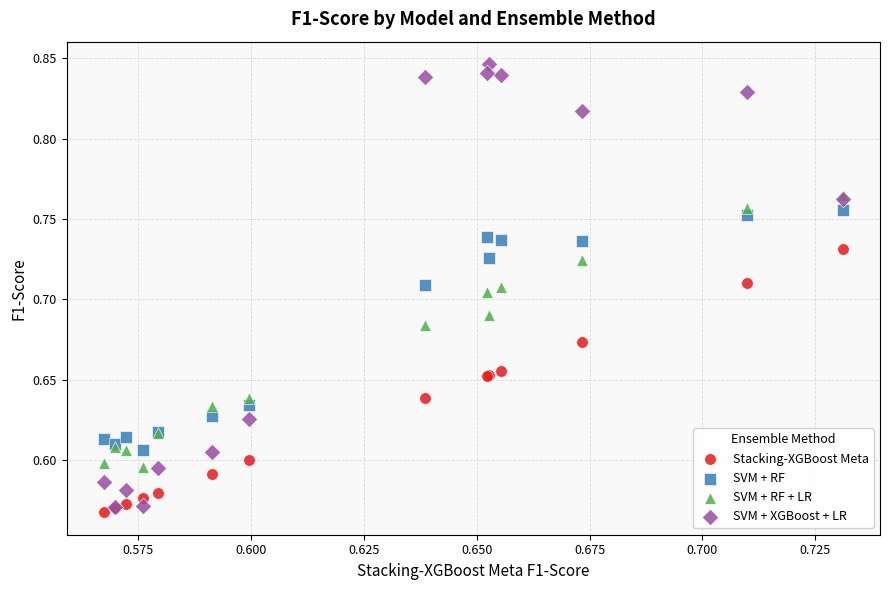

What are all the series names shown in the legend?

Stacking-XGBoost Meta, SVM + RF, SVM + RF + LR, SVM + XGBoost + LR